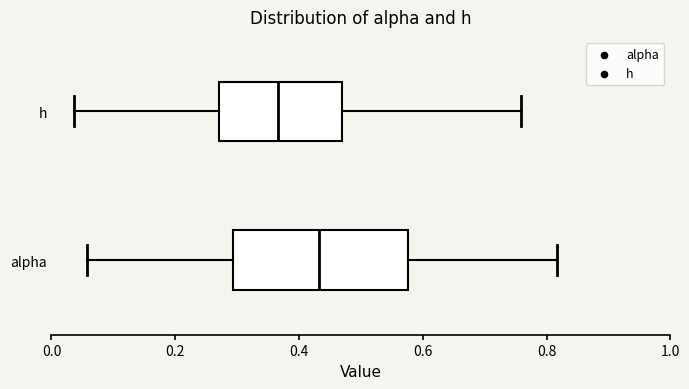

Comparing the boxes themselves (not the whiskers), which one is the widest?

alpha